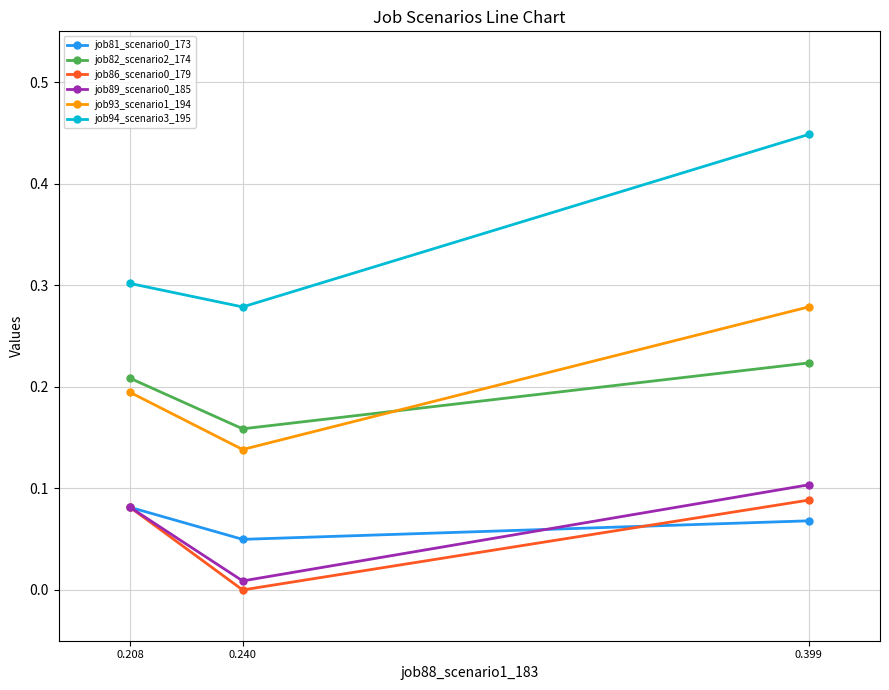

List the labels in order of job93_scenario1_194 value, smallest first.

0.240, 0.208, 0.399